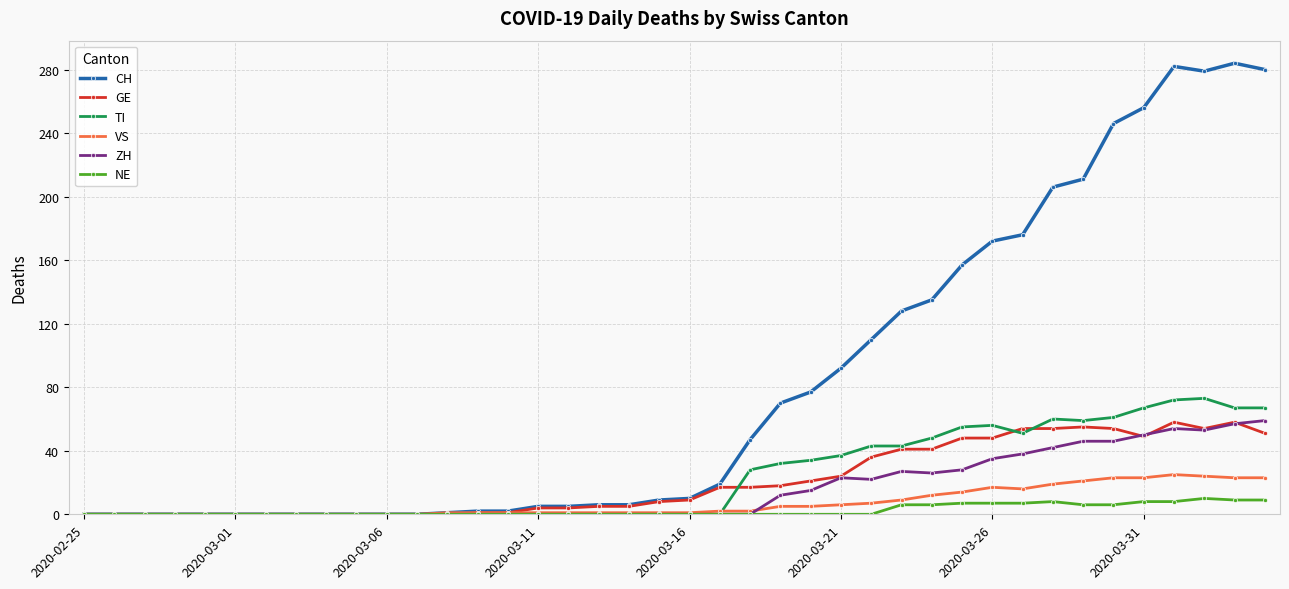

What is the greatest value displayed?

284